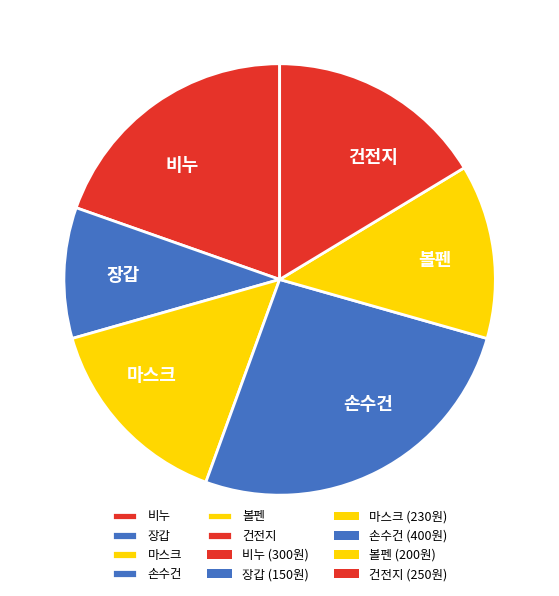

Do 볼펜 and 마스크 together represent more than half of the pie?

No